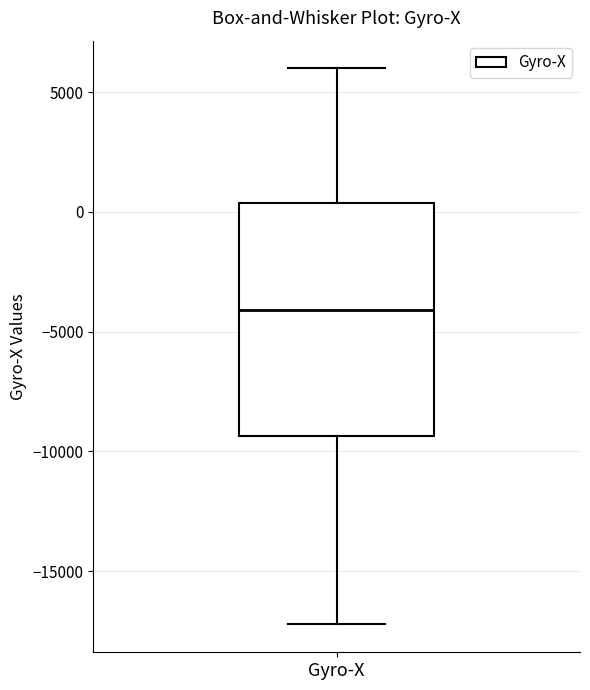

Where does the upper whisker of the box for Gyro-X end on the y-axis? The values are not printed on the chart, so give them approximately, as read against the axis.

6000